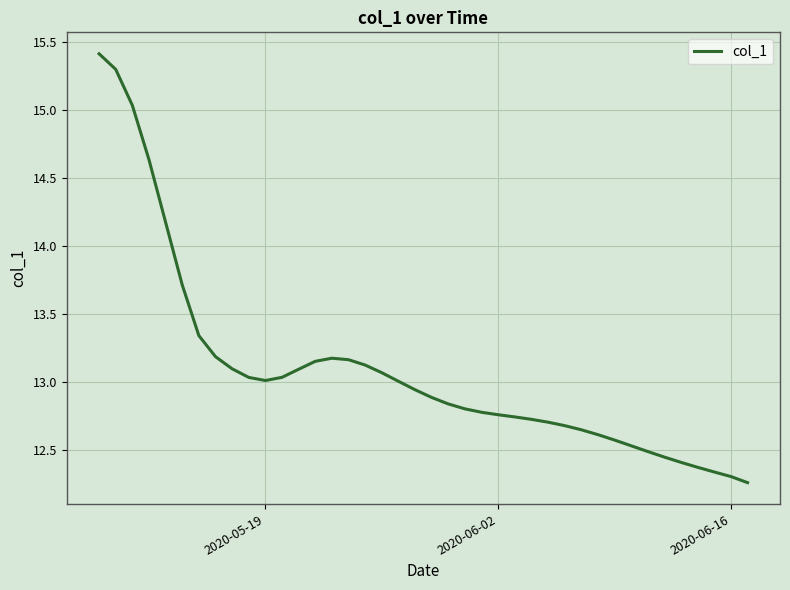

What is the maximum value shown in the chart?

15.4